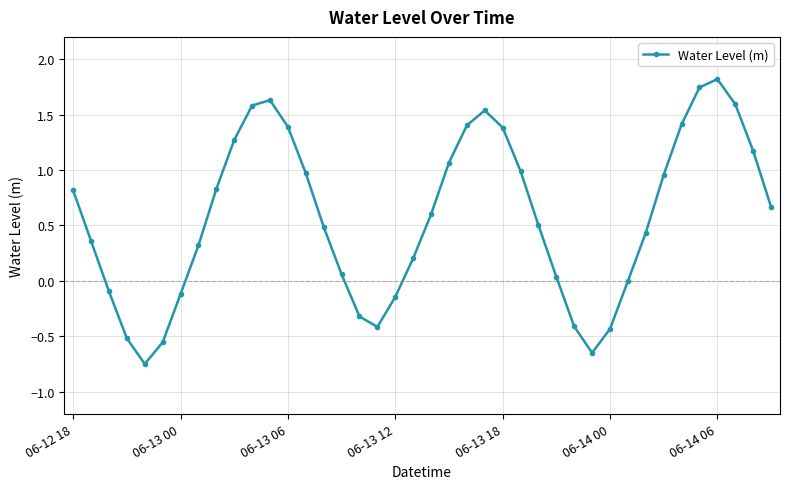

What is the maximum value shown in the chart?

1.8